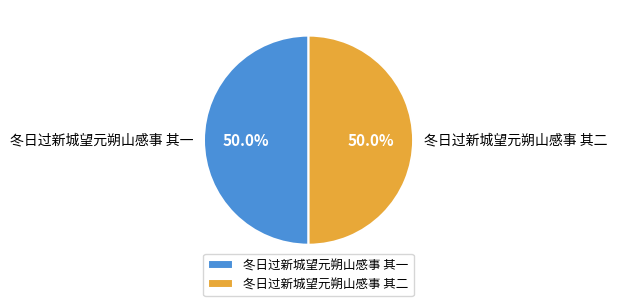

How many slices are in this pie chart?

2